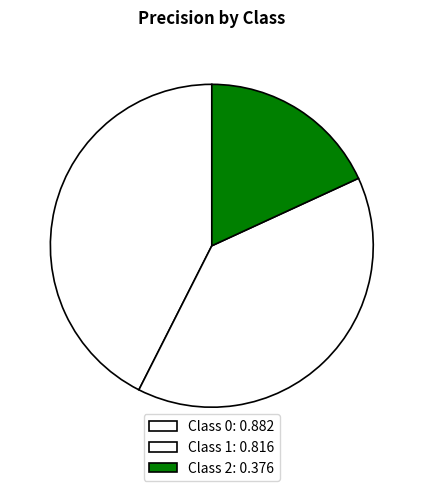

Count the number of slices in the pie.

3